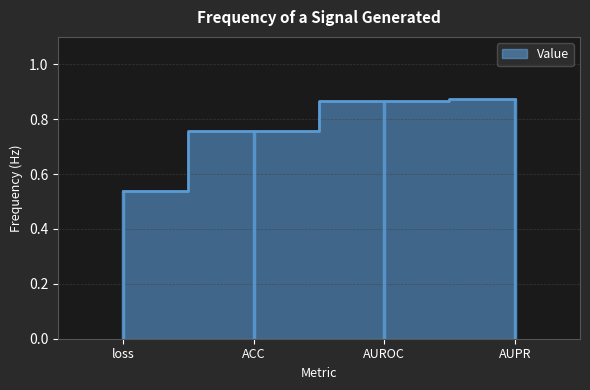

True or false: there are more than 1 points higher than both neighbors.

False